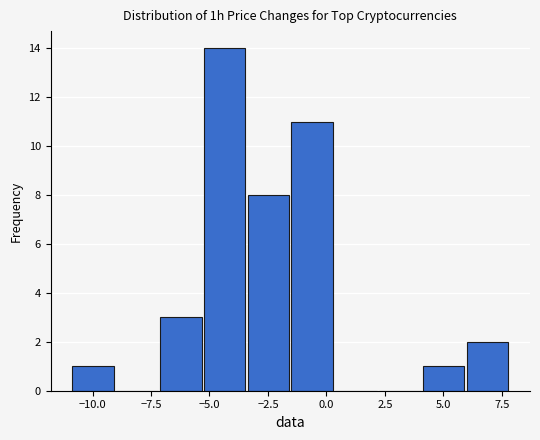

Read against the x-axis, roughly where is the centre of the tallest bar?

-4.5